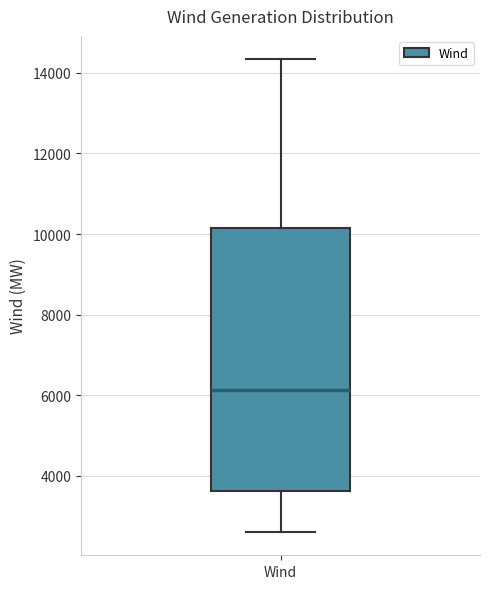

Read this box plot against the y-axis: the position of the median line, the range covered by the box, and the ends of both whiskers. The values are not printed on the chart, so give them approximately, as read against the axis.

median 6200, box 3600 to 10200, whiskers 2600 to 14400